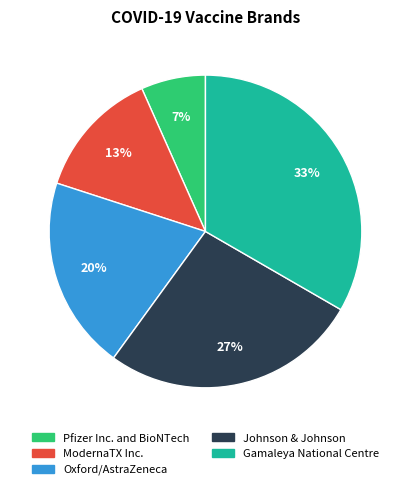

Count the number of slices in the pie.

5